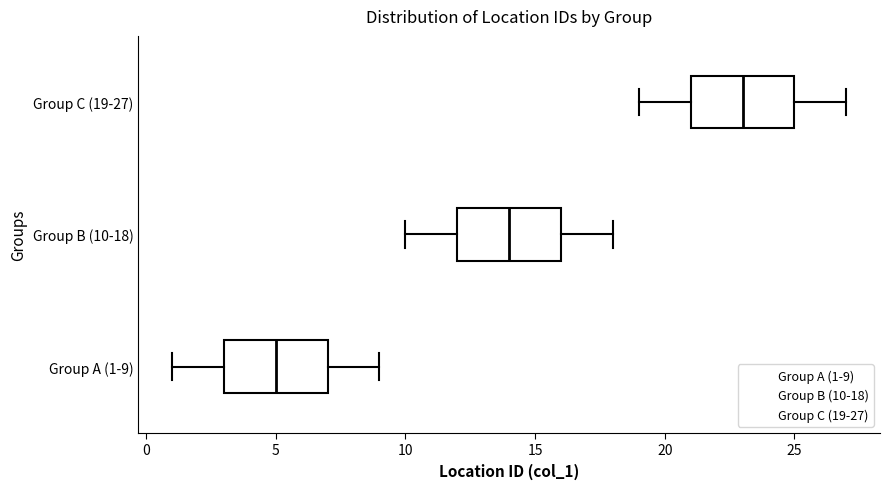

Which box's median line is the furthest to the left?

Group A (1-9)